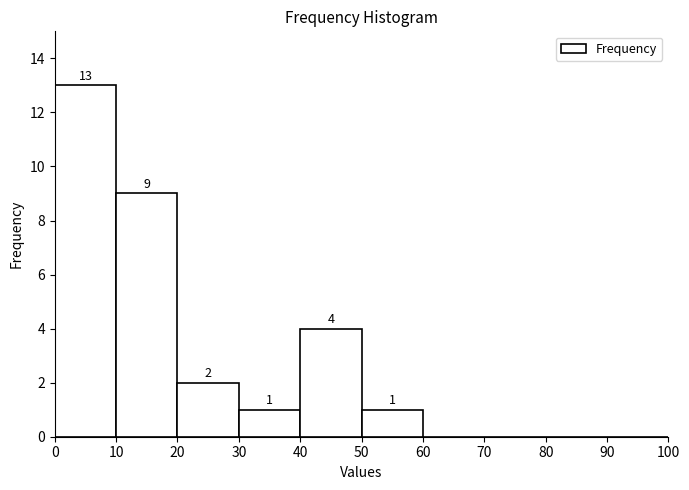

Which range on the x-axis has the tallest bar?

0 to 10